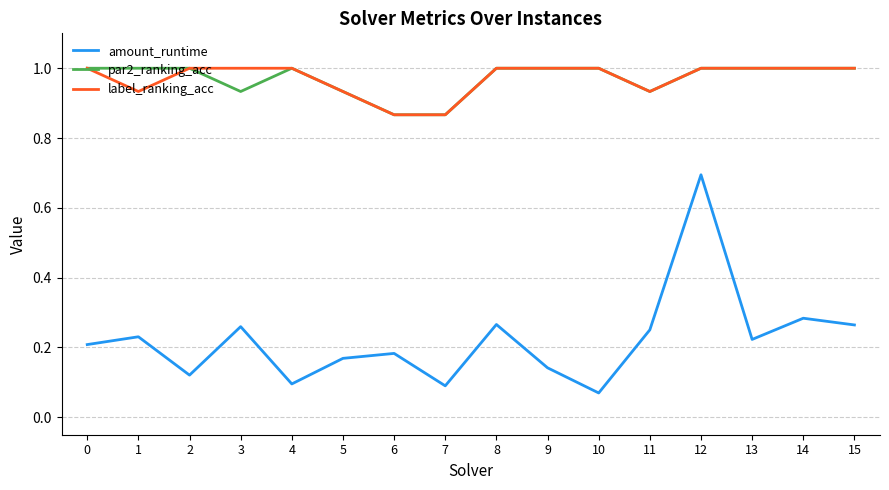

At which category is the sum across all series the highest?

12